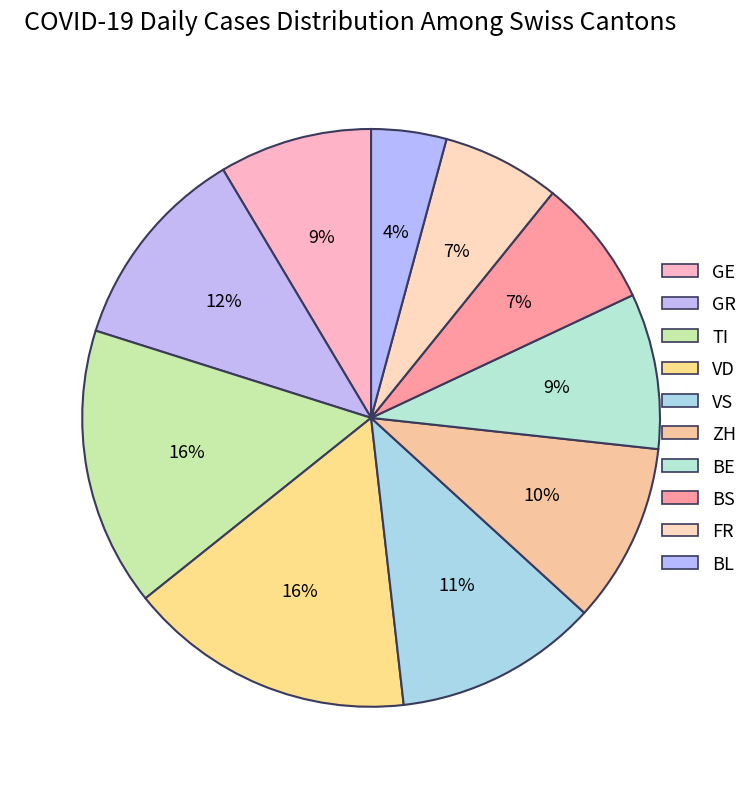

What portion of the pie excludes ZH?

89.9%